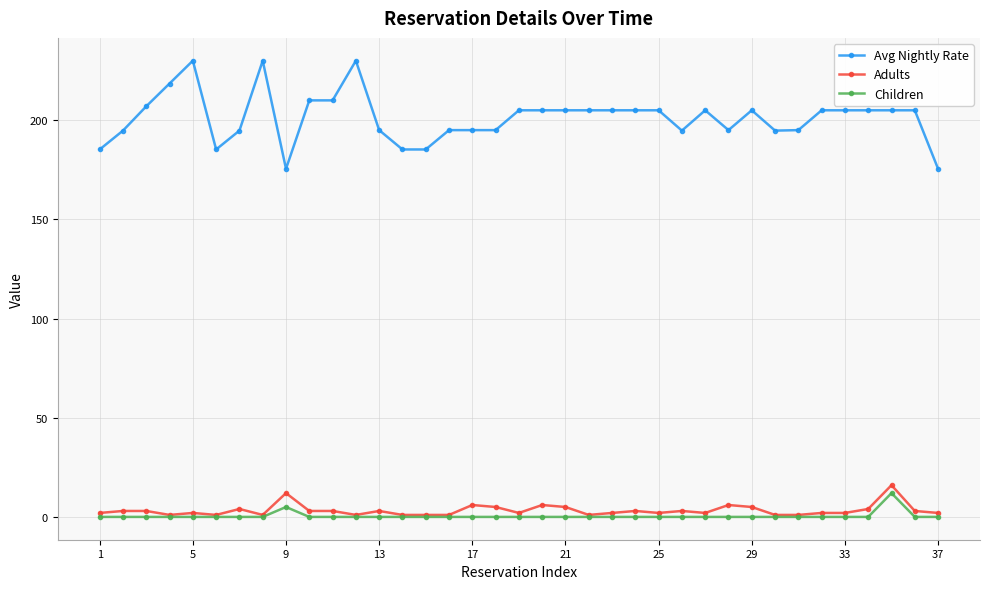

Which series has the widest spread of values?

Avg Nightly Rate